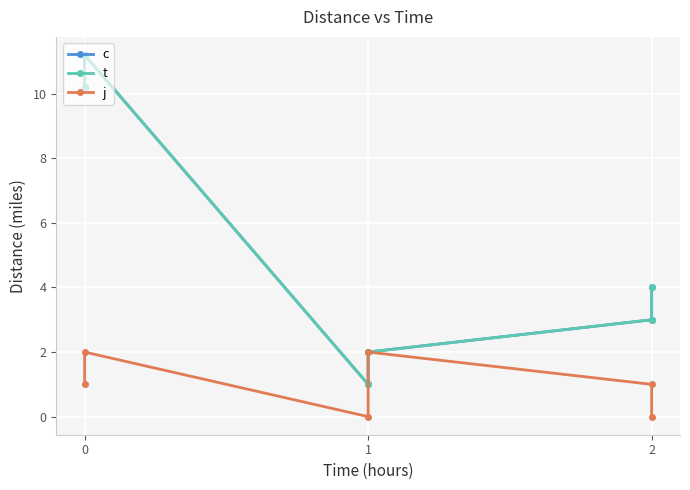

How many values in the t series exceed 4?

2